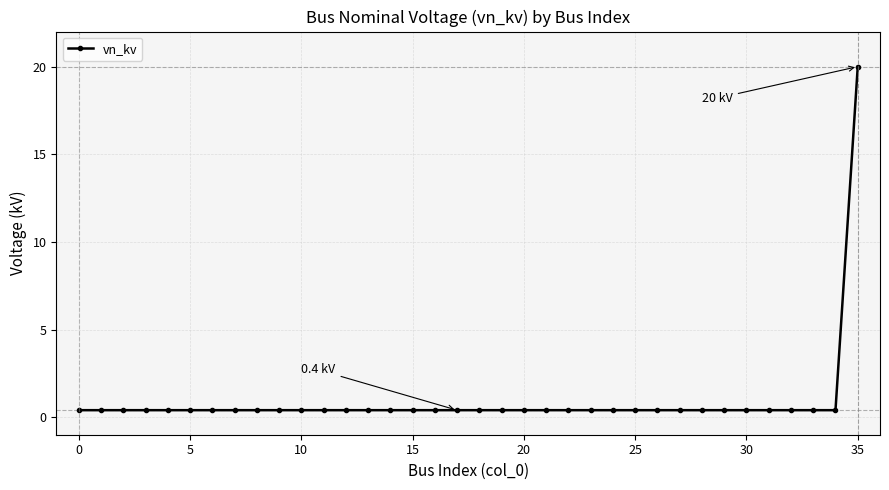

What is the maximum value shown in the chart?

20.0